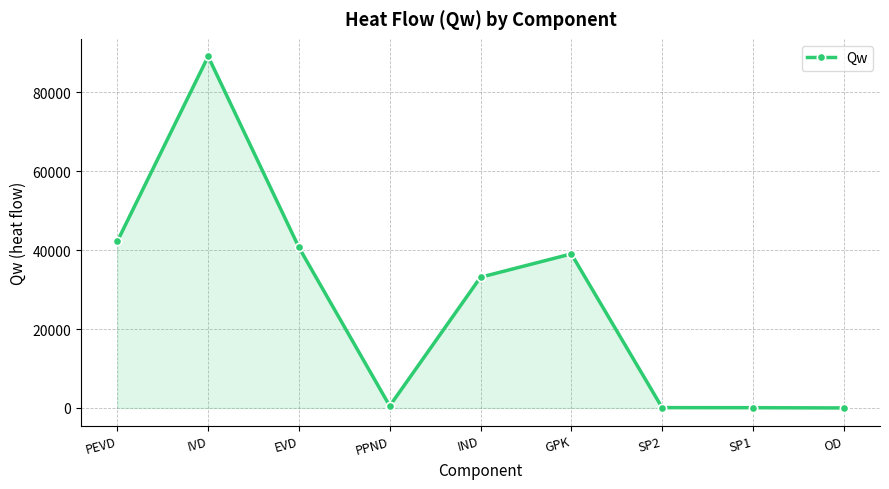

What is the smallest value displayed?

5.8